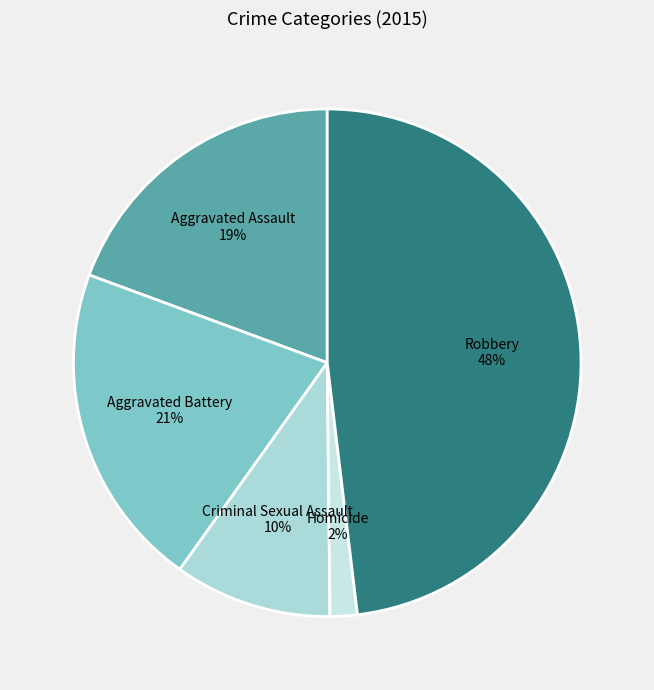

The Robbery slice represents 58% of the pie. True or false?

False